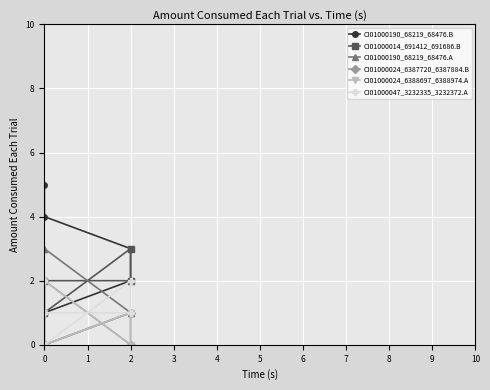

Which has a higher value, 0 or 2?

2